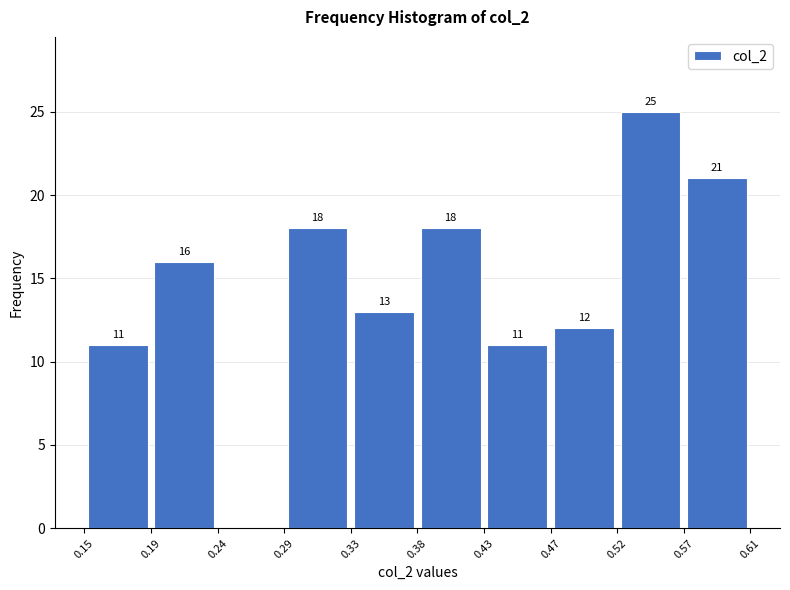

Over which range of the x-axis is the bar tallest?

0.52 to 0.57